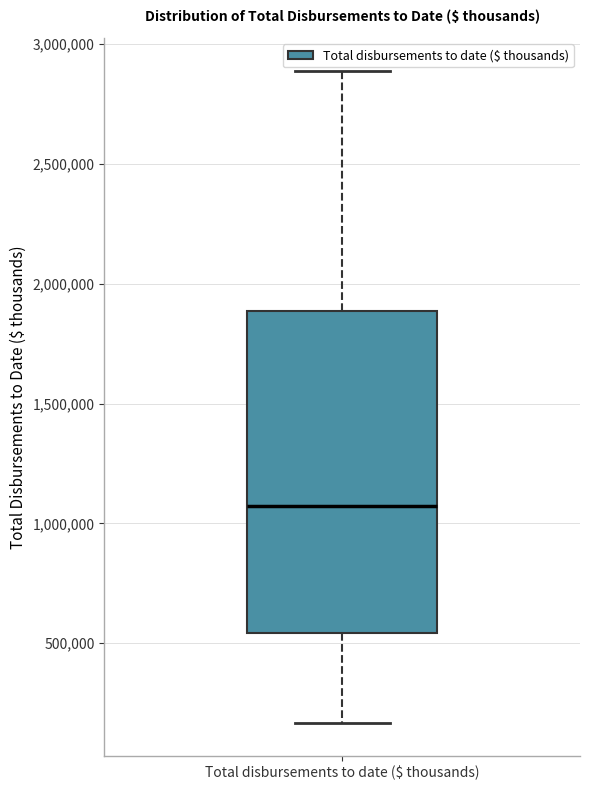

Transcribe this box plot: give where the median line is, the range the box spans, and where the two whiskers end, as read against the y-axis. The values are not printed on the chart, so give them approximately, as read against the axis.

median 1050000, box 550000 to 1900000, whiskers 150000 to 2900000